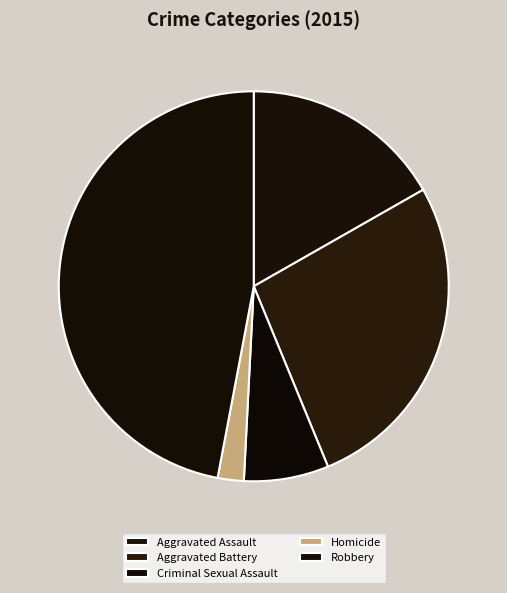

Is there a majority slice in this chart?

No